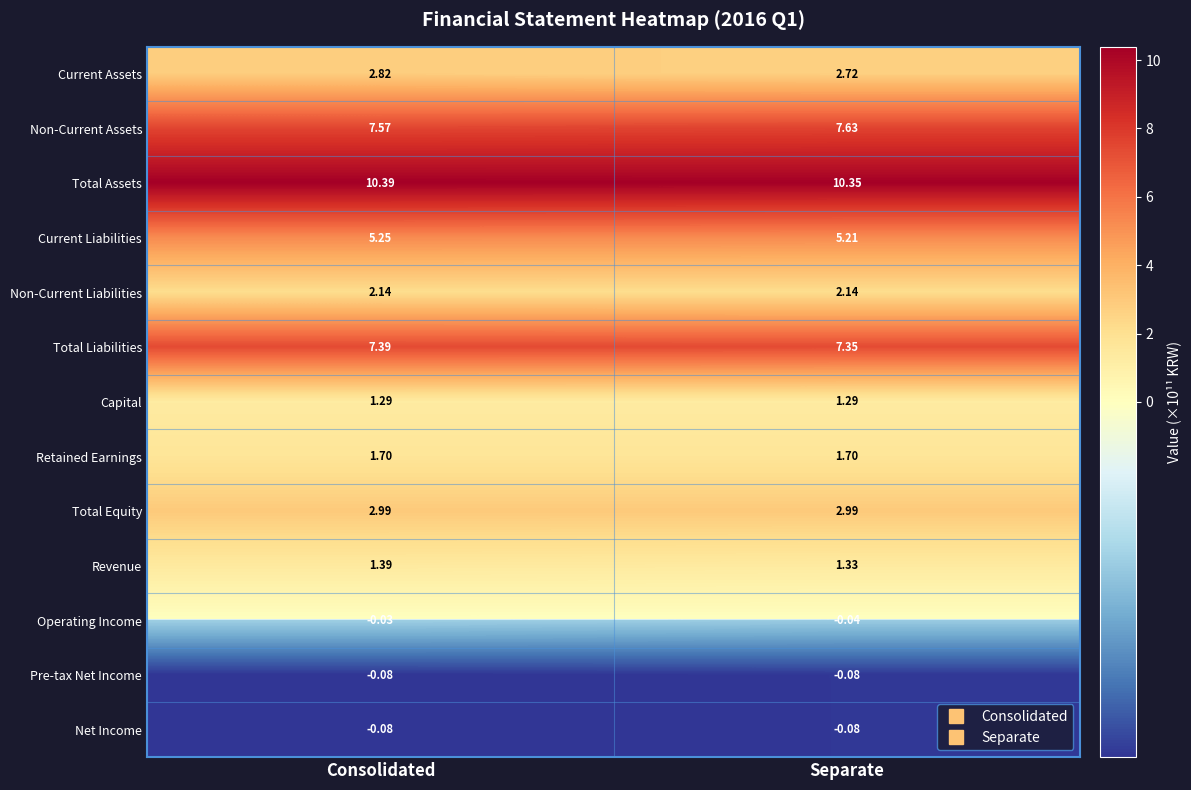

Where is Revenue nearest to the value 1?

Separate